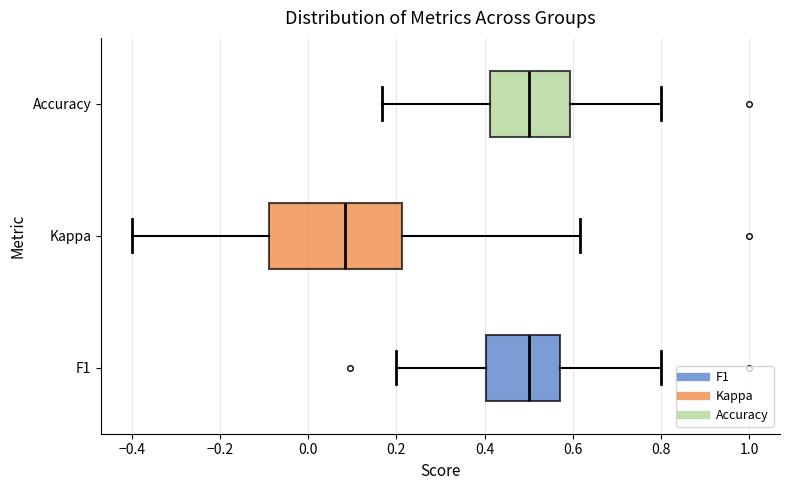

Reading bottom to top, transcribe this box plot: for each box, give where its median line is, the range the box spans, and where its two whiskers end, as read against the x-axis. The values are not printed on the chart, so give them approximately, as read against the axis.

F1: median 0.50, box 0.40 to 0.58, whiskers 0.20 to 0.80
Kappa: median 0.08, box -0.08 to 0.22, whiskers -0.40 to 0.62
Accuracy: median 0.50, box 0.42 to 0.60, whiskers 0.16 to 0.80